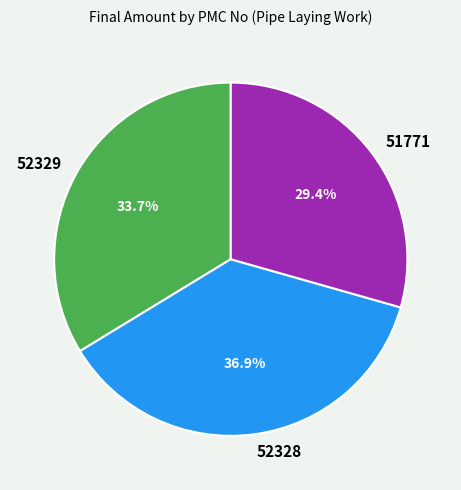

Rank the categories by value from highest to lowest.

52328, 52329, 51771